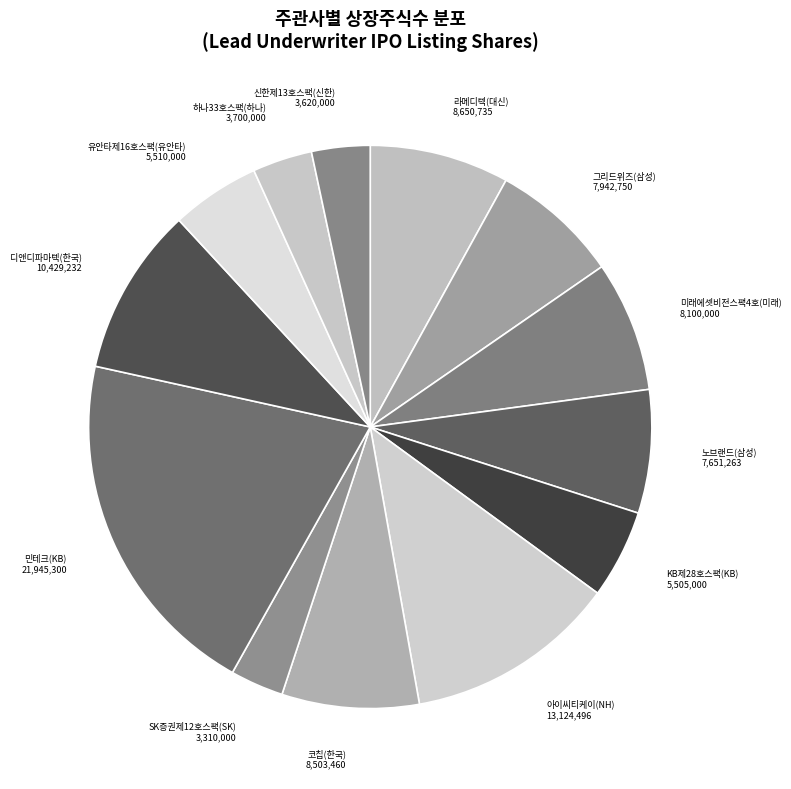

How many slices are in this pie chart?

13